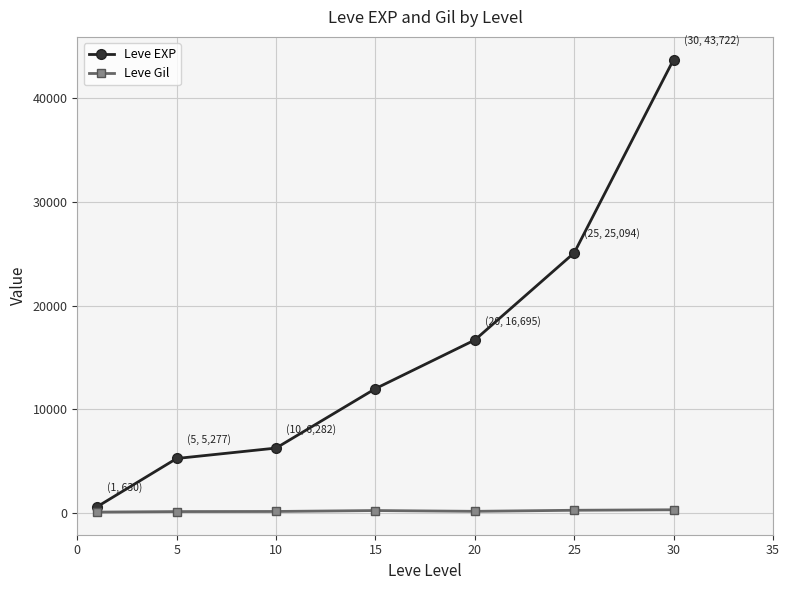

Rank the series by their maximum value, from lowest to highest.

Leve Gil, Leve EXP